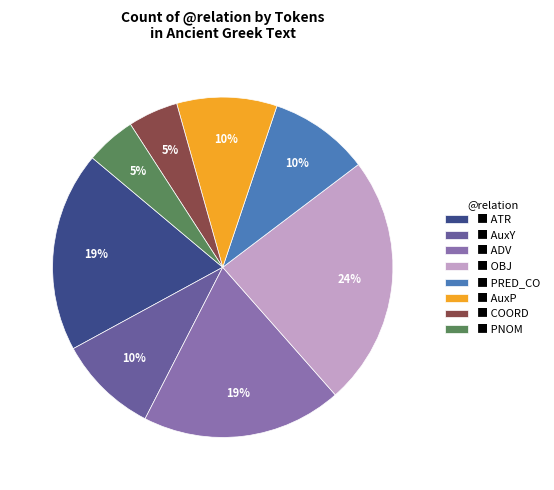

What percentage is the ■ AuxY slice, to the nearest percent?

10%